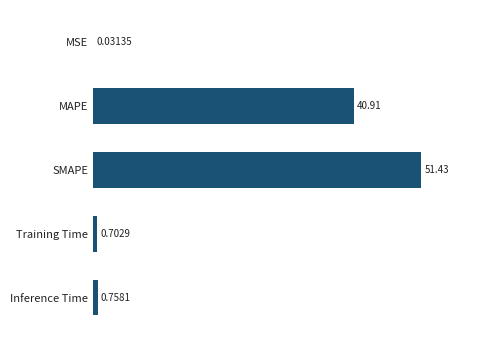

What is the sum of all values?

93.8